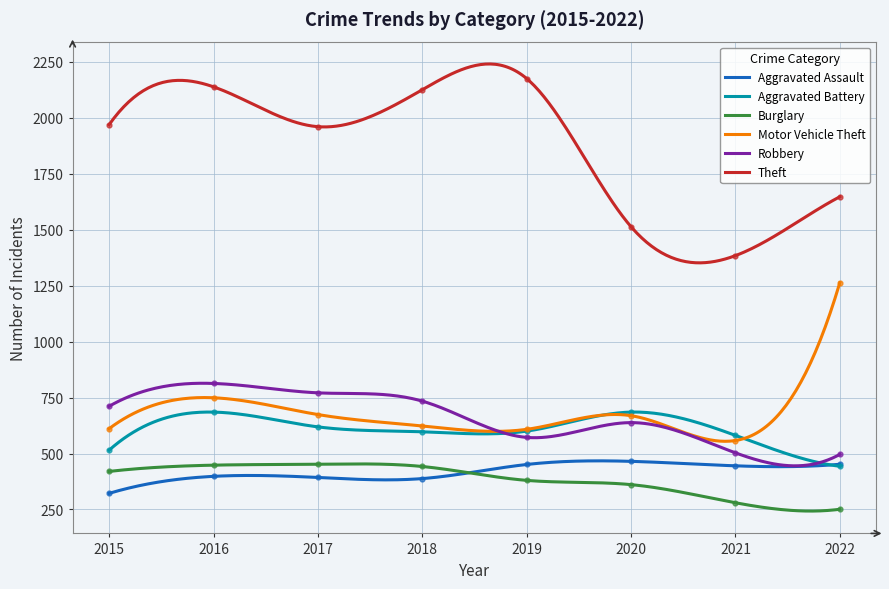

Where is the first local maximum for Aggravated Battery?

2016